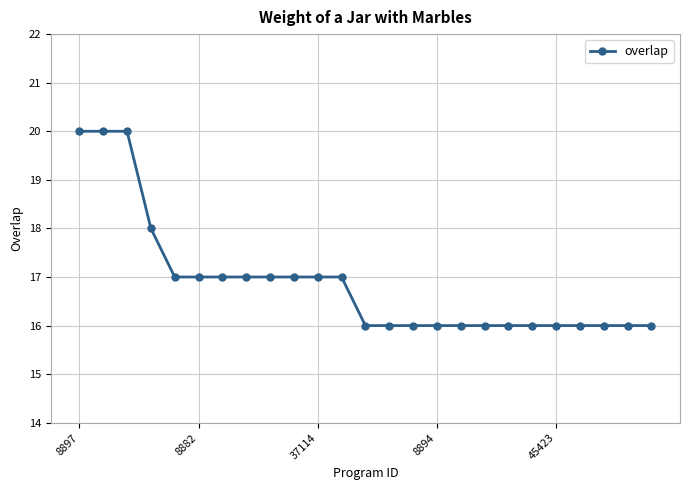

Reading left to right, what are all the values shown in this chart?

20	20	20	18	17	17	17	17	17	17	17	17	16	16	16	16	16	16	16	16	16	16	16	16	16